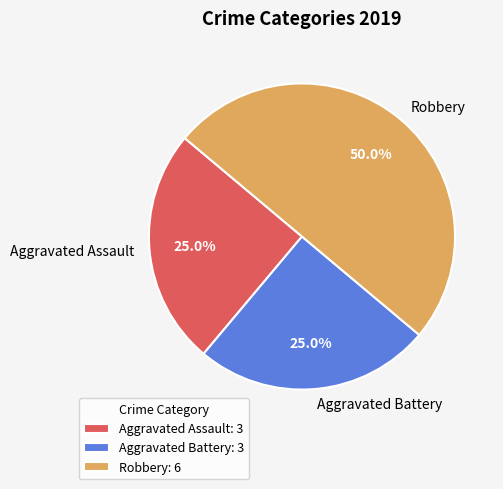

Does Aggravated Assault account for over 50% of the chart?

No